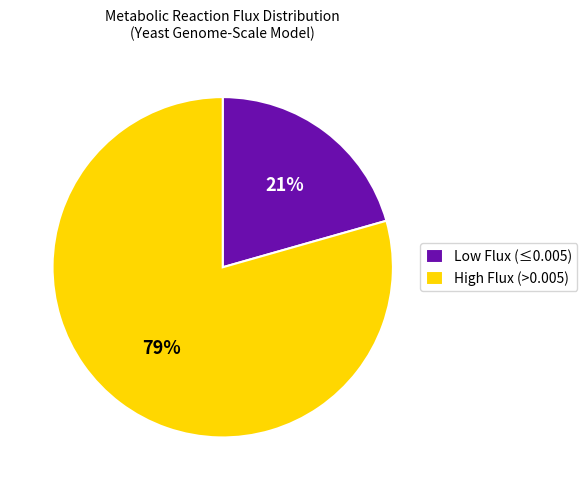

Which slice is the smallest?

Low Flux (≤0.005)